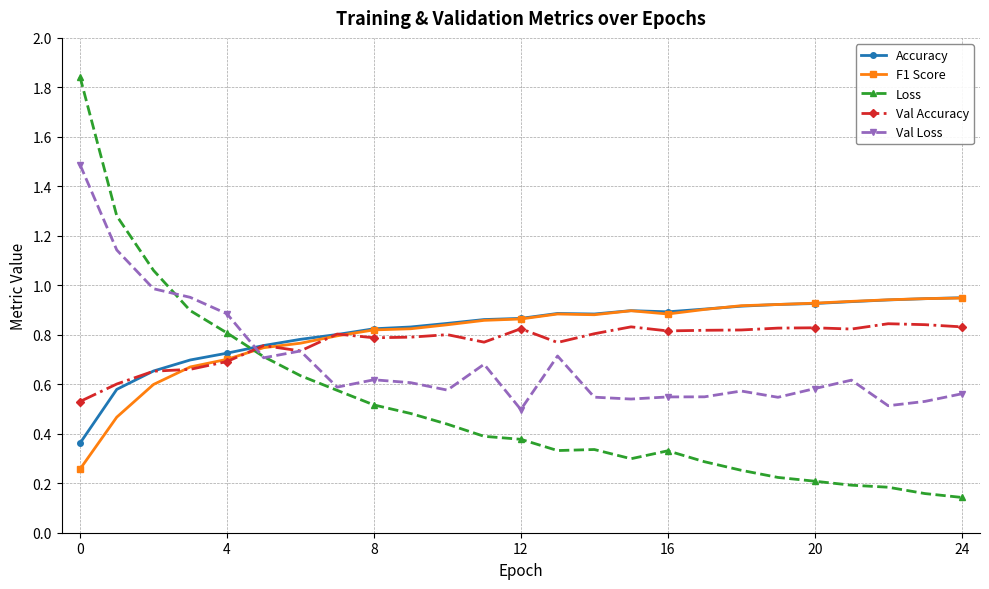

At how many categories does at least one series exceed 0?

25